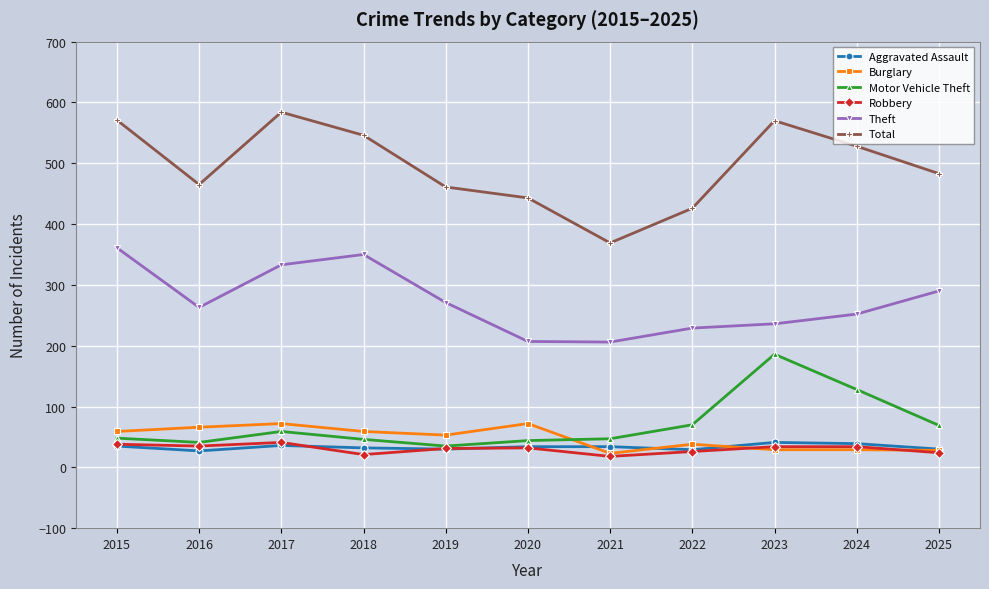

True or false: Theft and Burglary intersect in this chart.

False